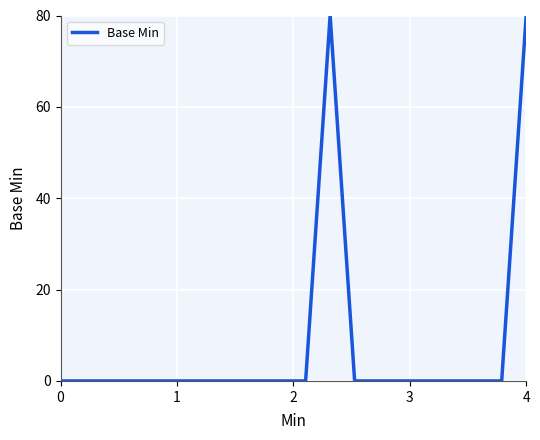

What is the greatest value displayed?

80